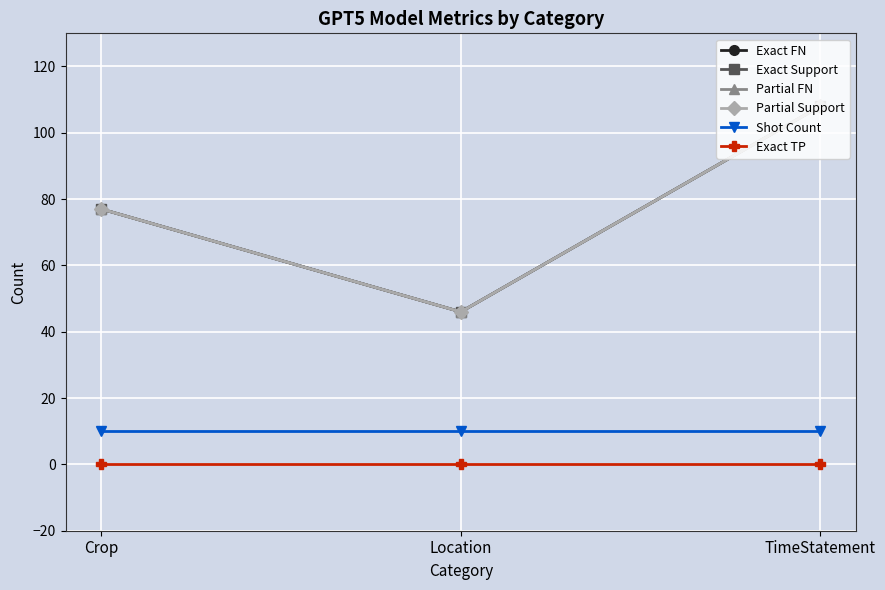

Does the chart have visible grid lines?

Yes